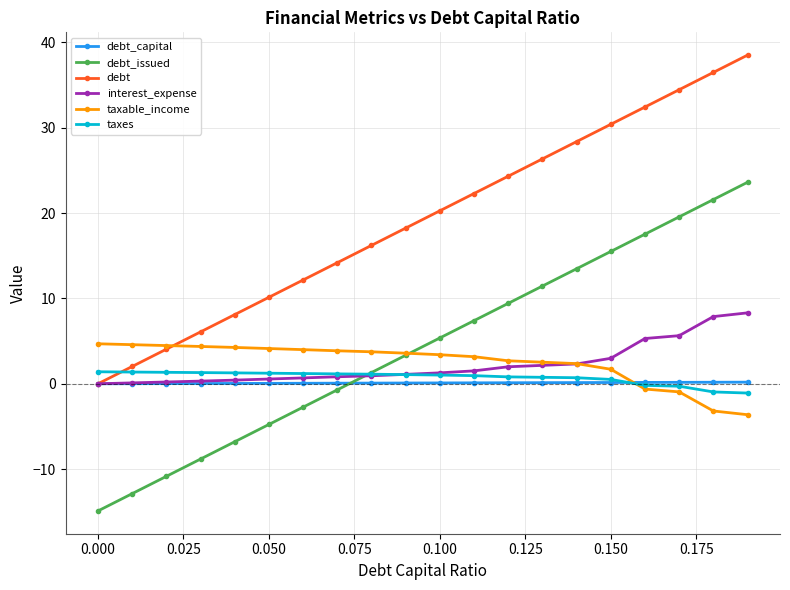

Which series has the largest total across all categories?

debt